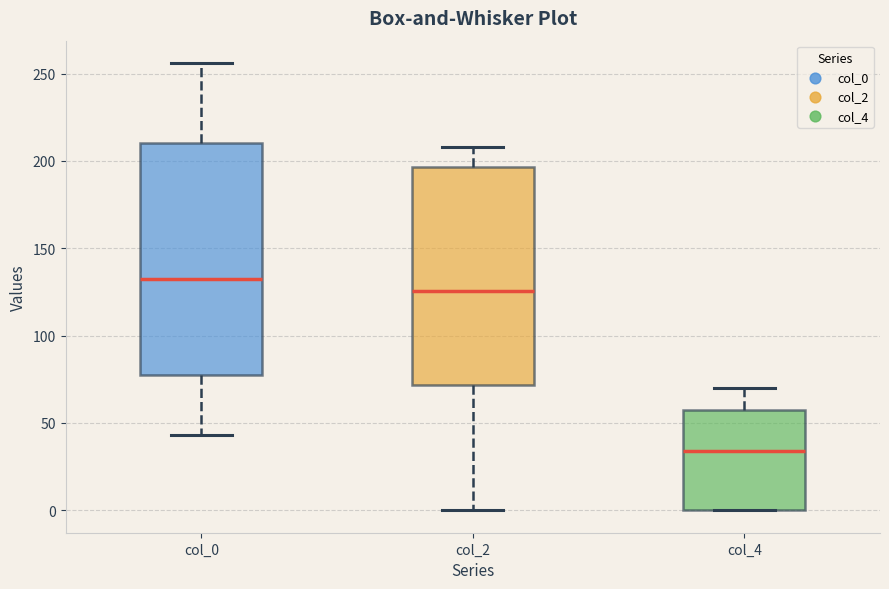

Reading left to right, read every box against the y-axis: the position of its median line, the range the box covers, and the ends of its whiskers. The values are not printed on the chart, so give them approximately, as read against the axis.

col_0: median 135, box 80 to 210, whiskers 45 to 255
col_2: median 125, box 70 to 195, whiskers 0 to 210
col_4: median 35, box 0 to 55, whiskers 0 to 70